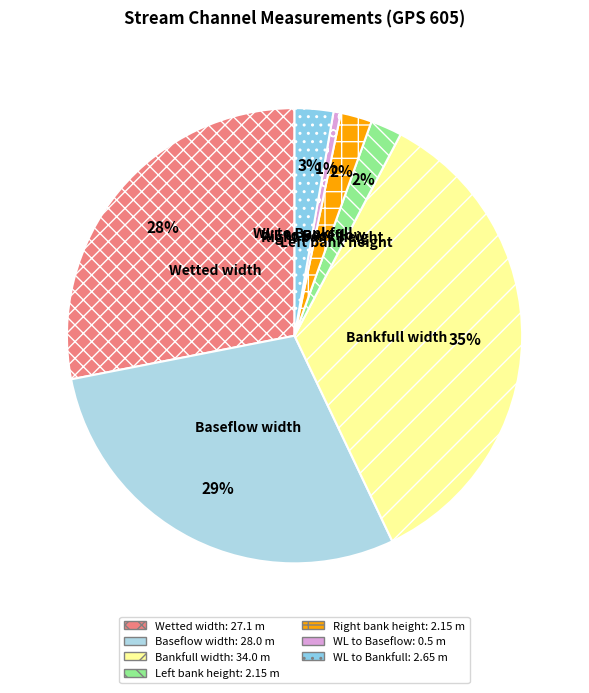

To the nearest percent, what is the difference between the Bankfull width and Baseflow width slice percentages?

6%